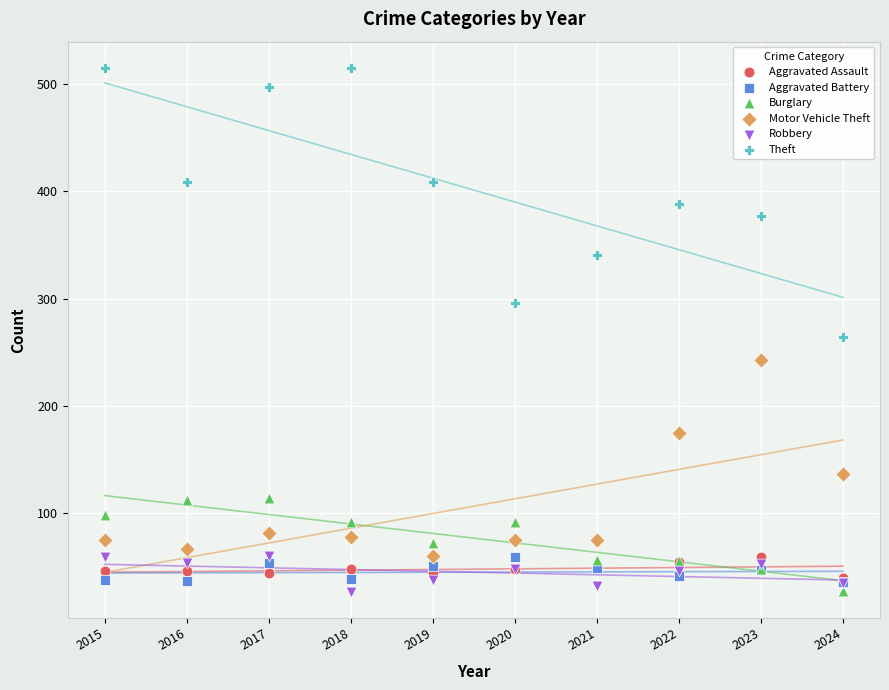

Across all series, what Y value is closest to 271?

264